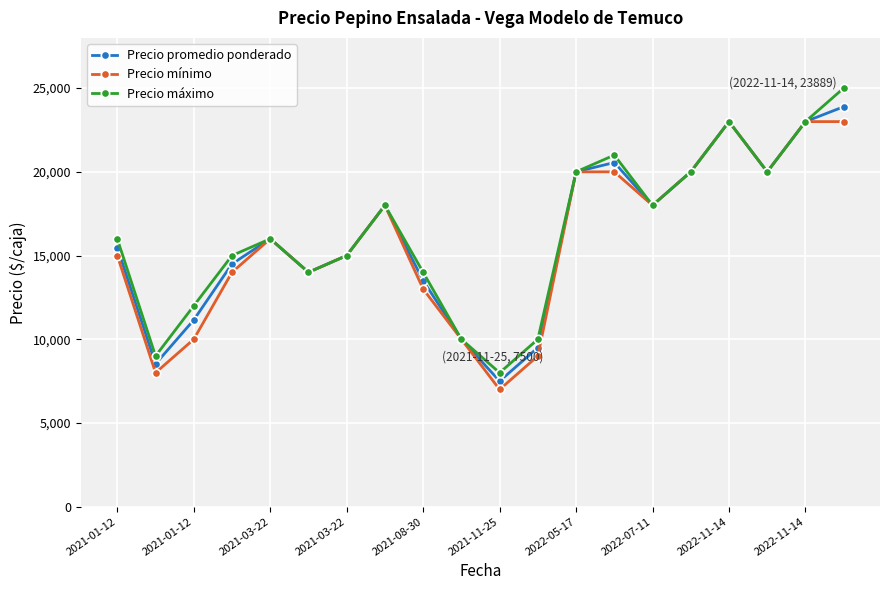

Reading left to right, extract all data points from this chart.

Precio promedio ponderado: 15478	8526	11154	14500	16000	14000	15000	18000	13500	10000	7500	9500	20000	20556	18000	20000	23000	20000	23000	23889
Precio mínimo: 15000	8000	10000	14000	16000	14000	15000	18000	13000	10000	7000	9000	20000	20000	18000	20000	23000	20000	23000	23000
Precio máximo: 16000	9000	12000	15000	16000	14000	15000	18000	14000	10000	8000	10000	20000	21000	18000	20000	23000	20000	23000	25000